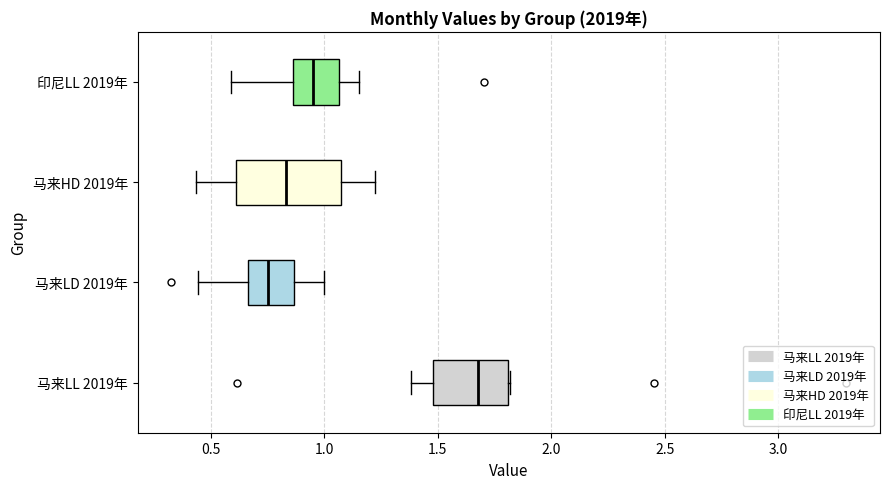

Reading bottom to top, read every box against the x-axis: the position of its median line, the range the box covers, and the ends of its whiskers. The values are not printed on the chart, so give them approximately, as read against the axis.

马来LL 2019年: median 1.70, box 1.50 to 1.80, whiskers 1.40 to 1.80
马来LD 2019年: median 0.75, box 0.65 to 0.85, whiskers 0.45 to 1.00
马来HD 2019年: median 0.85, box 0.60 to 1.05, whiskers 0.45 to 1.20
印尼LL 2019年: median 0.95, box 0.85 to 1.05, whiskers 0.60 to 1.15